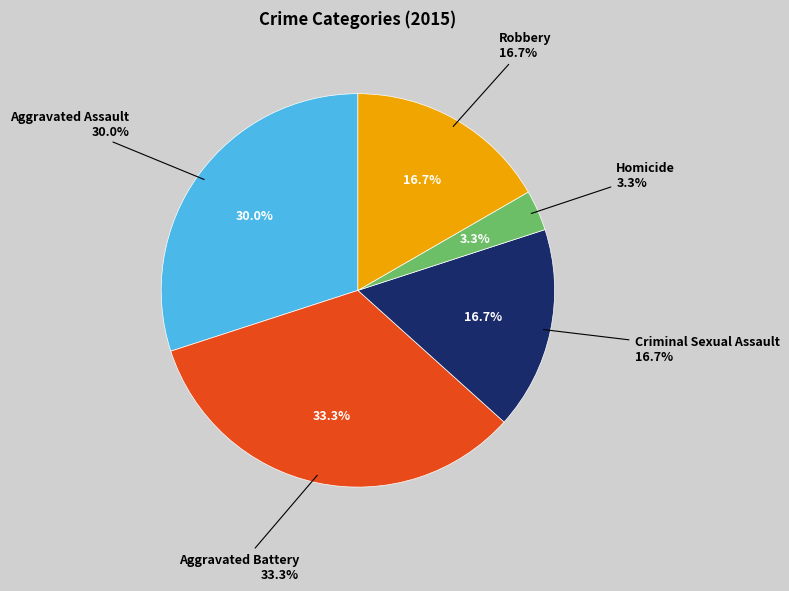

Count the number of slices in the pie.

5